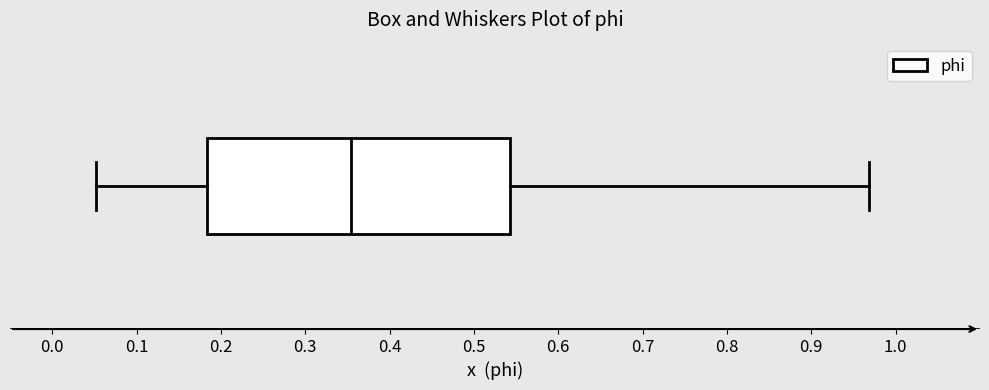

Read this box plot against the x-axis: the position of the median line, the range covered by the box, and the ends of both whiskers. The values are not printed on the chart, so give them approximately, as read against the axis.

median 0.35, box 0.18 to 0.54, whiskers 0.05 to 0.97